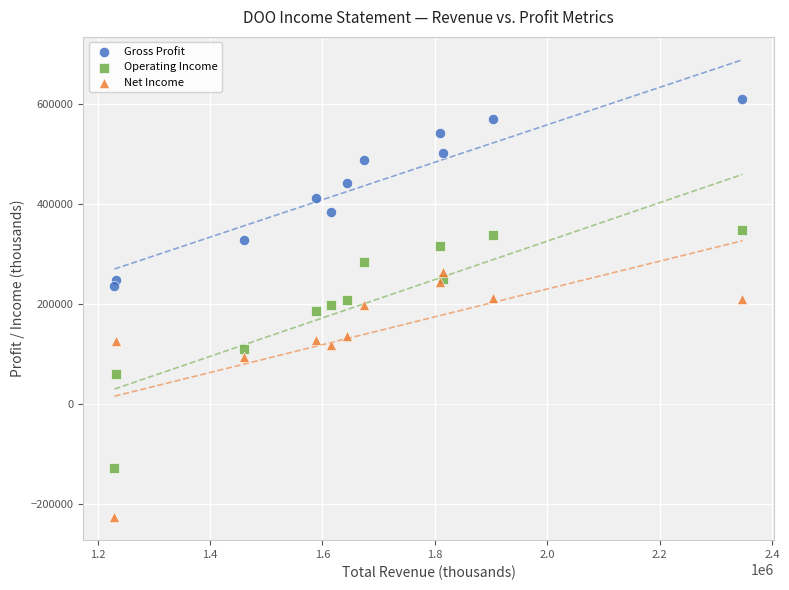

Which series has the widest spread of Y values?

Net Income